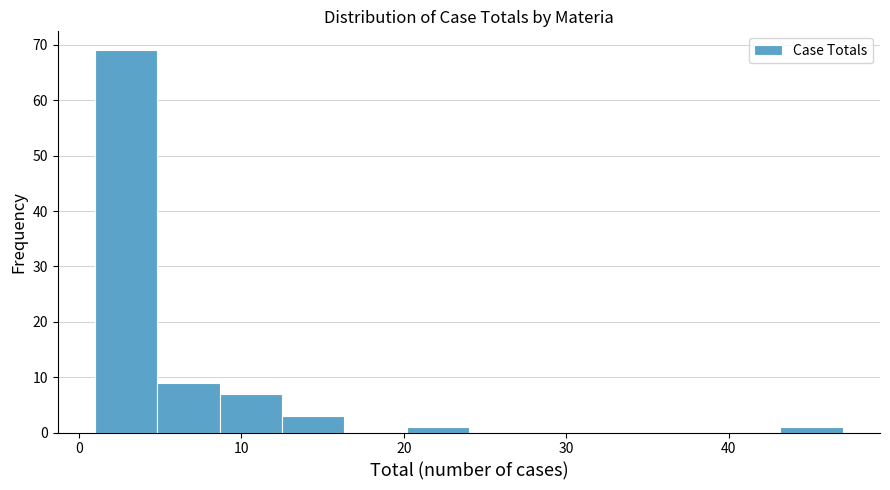

Around what value on the x-axis is the tallest bar? Give the approximate position of its centre, as read against the axis.

3